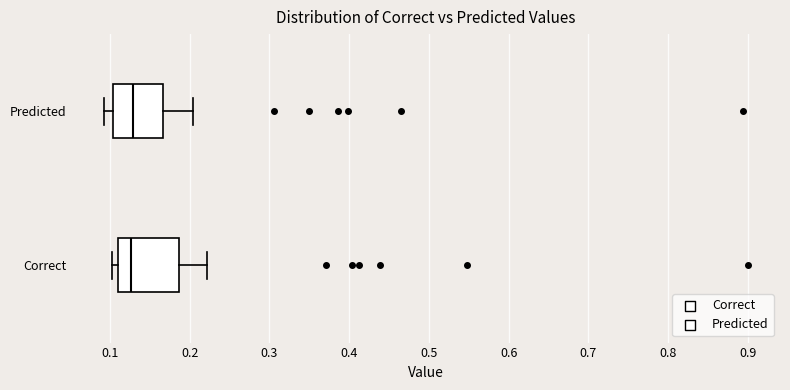

Reading bottom to top, read every box against the x-axis: the position of its median line, the range the box covers, and the ends of its whiskers. The values are not printed on the chart, so give them approximately, as read against the axis.

Correct: median 0.13, box 0.11 to 0.19, whiskers 0.10 to 0.22
Predicted: median 0.13, box 0.10 to 0.17, whiskers 0.09 to 0.20